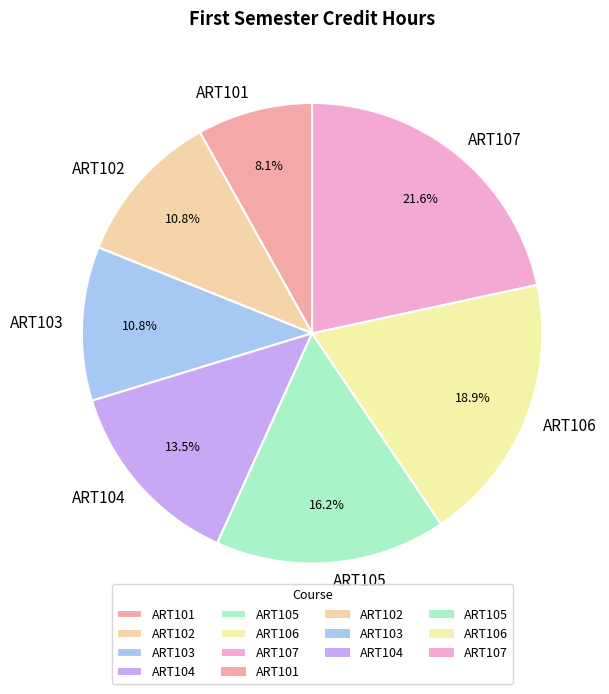

What is the smallest slice in the pie chart?

ART101